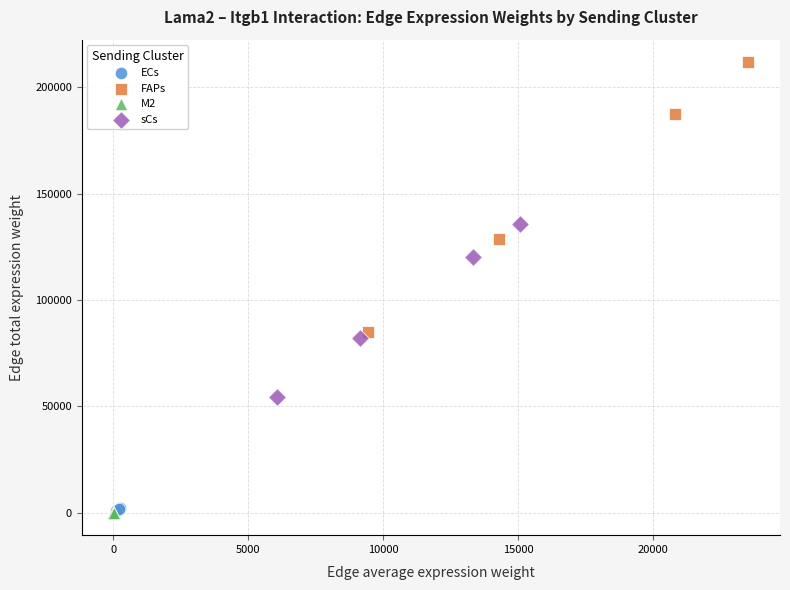

Which series has the widest spread of Y values?

FAPs